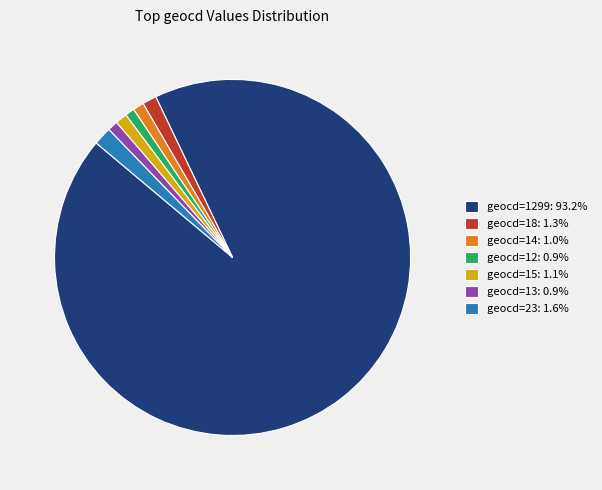

Do geocd=23: 1.6% and geocd=15: 1.1% together represent more than half of the pie?

No